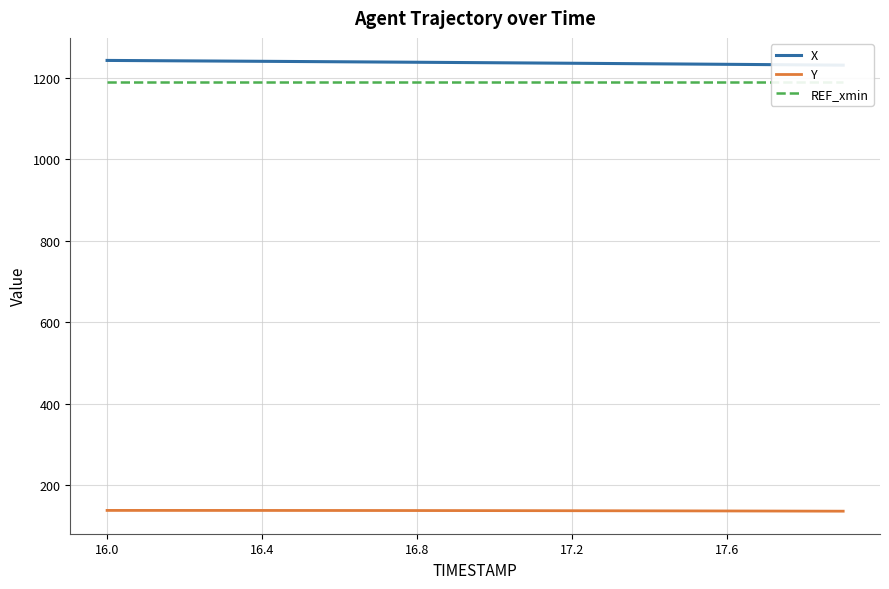

What value does the Y series have at 9?

137.3